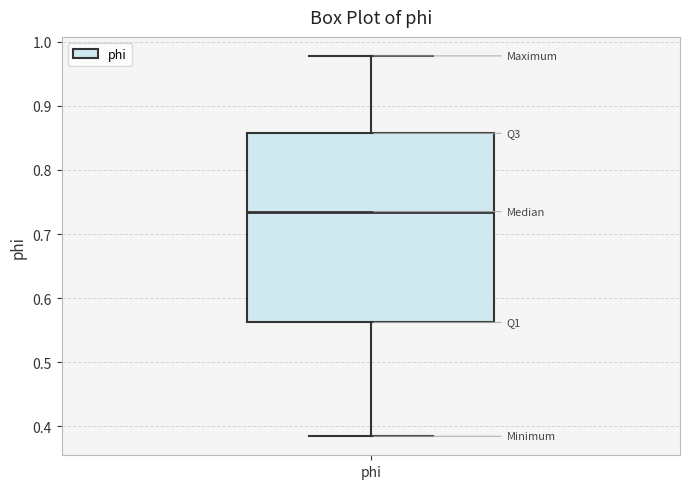

Read this box plot against the y-axis: the position of the median line, the range covered by the box, and the ends of both whiskers. The values are not printed on the chart, so give them approximately, as read against the axis.

median 0.73, box 0.56 to 0.86, whiskers 0.38 to 0.98